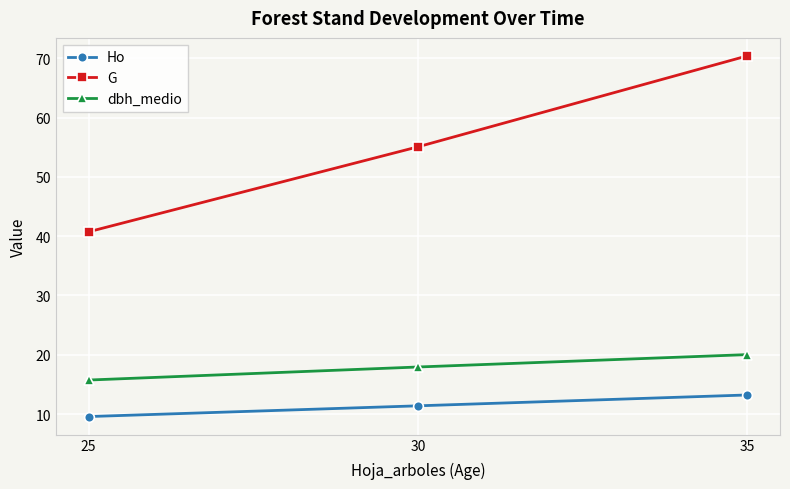

Reading left to right, extract all data points from this chart.

Ho: 9.6	11.4	13.2
G: 40.7	55.1	70.4
dbh_medio: 15.7	17.9	20.0